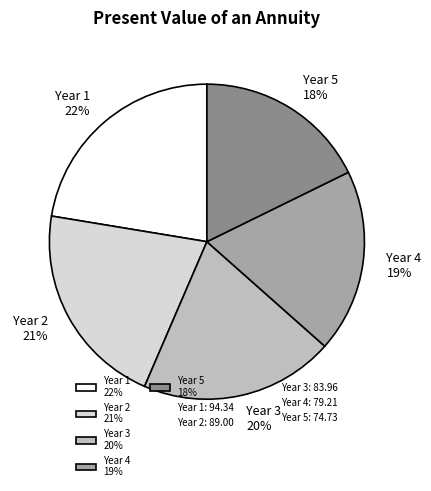

Combined, do Year 2 and Year 3 account for over 50%?

No